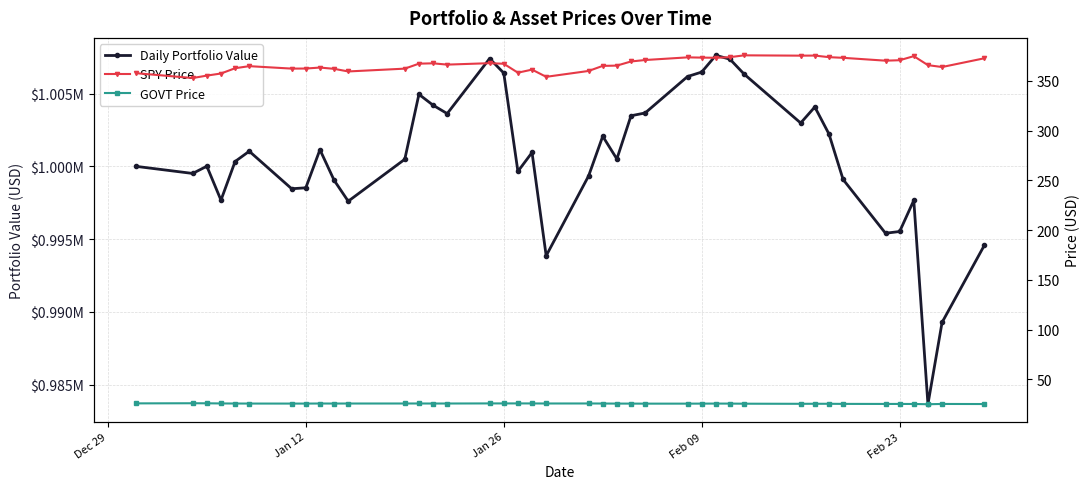

Which series has the widest spread of values?

Daily Portfolio Value